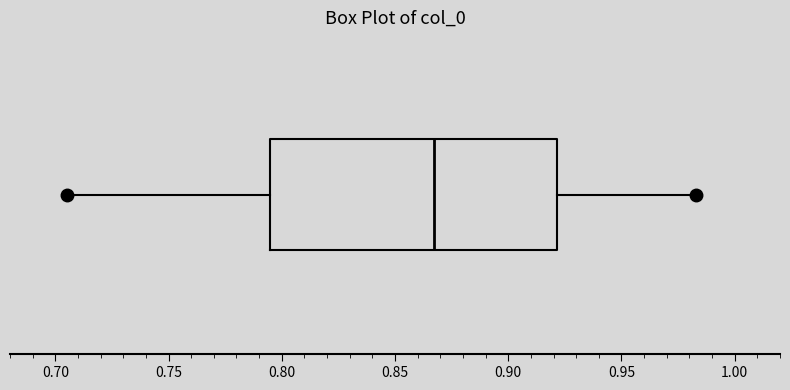

Where does the right whisker of the box end on the x-axis? The values are not printed on the chart, so give them approximately, as read against the axis.

0.985